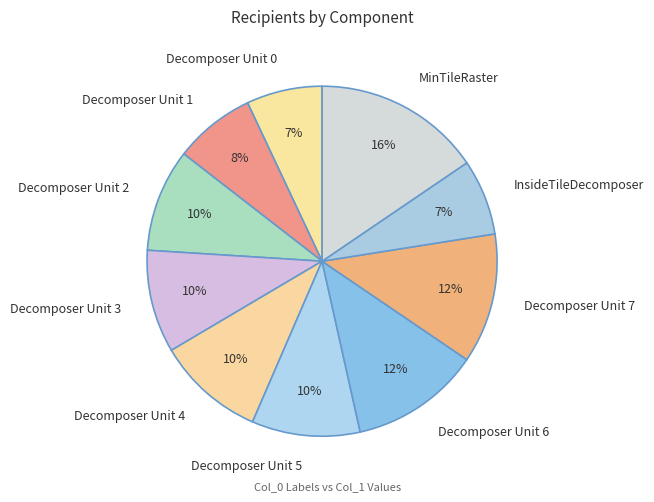

To the nearest percent, what percentage of the pie is MinTileRaster?

15%